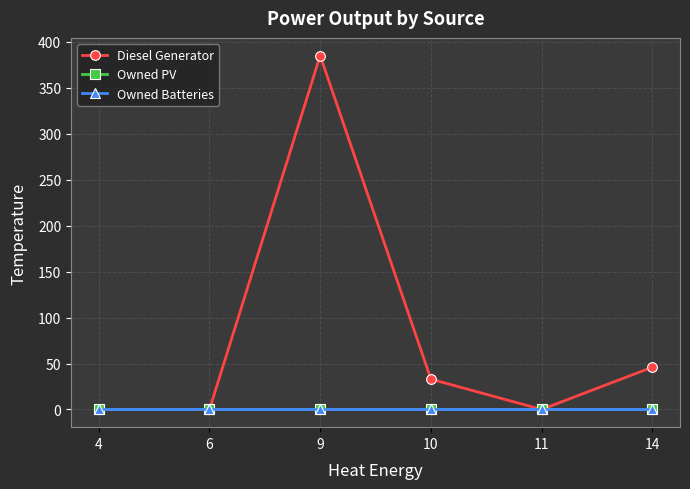

Where is Diesel Generator nearest to the value 192?

14